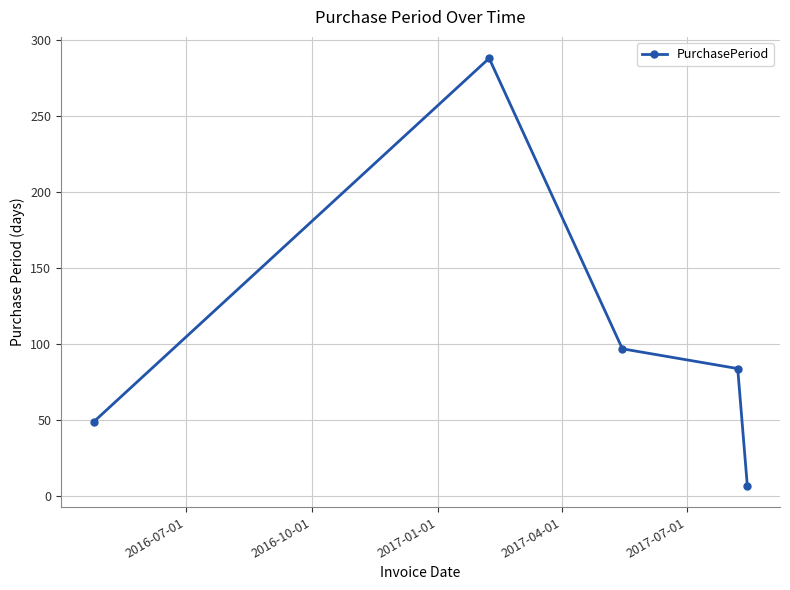

Reading left to right, transcribe all the data shown in this chart.

49	288	97	84	7